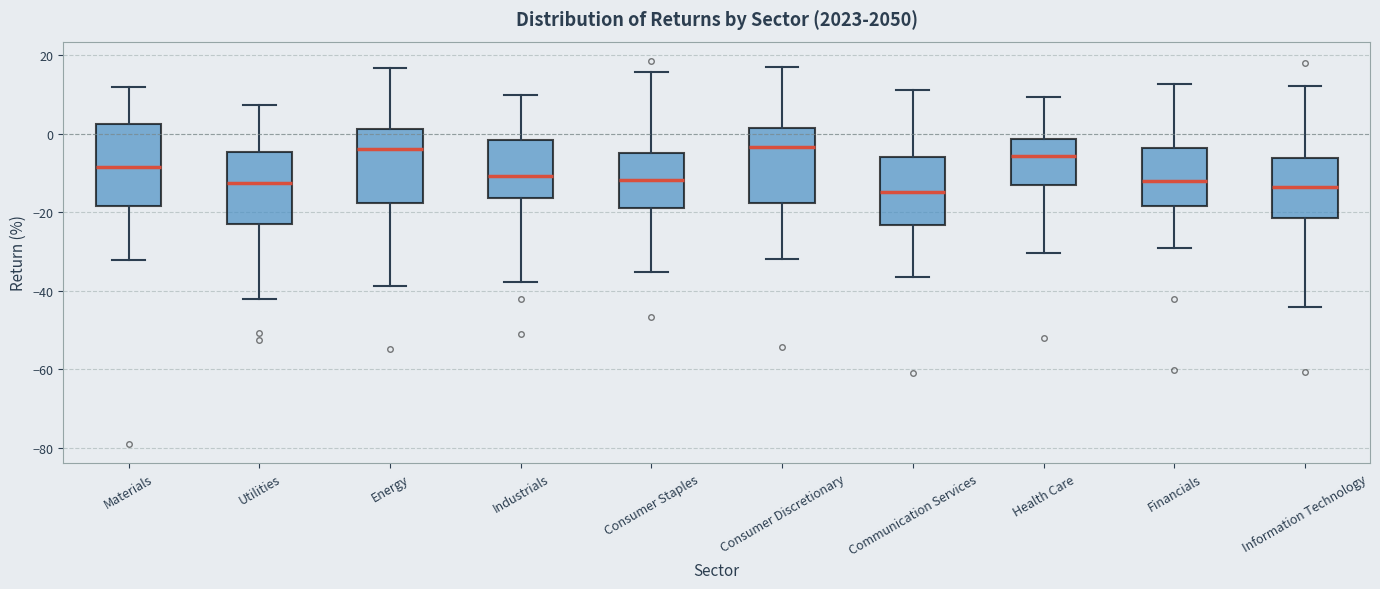

Where is the lower edge of the box for Energy on the y-axis? The values are not printed on the chart, so give them approximately, as read against the axis.

-18